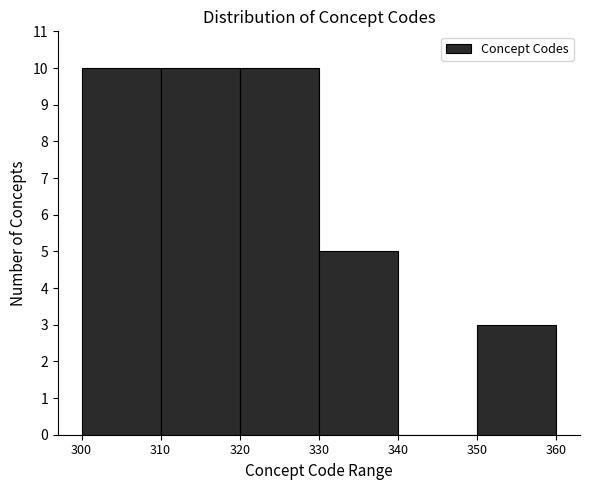

Reading left to right, transcribe this chart: for each bar, give the range it covers on the x-axis and its height. The values are not printed on the chart, so give them approximately, as read against the axis.

300 to 310: 10
310 to 320: 10
320 to 330: 10
330 to 340: 5
340 to 350: 0
350 to 360: 3